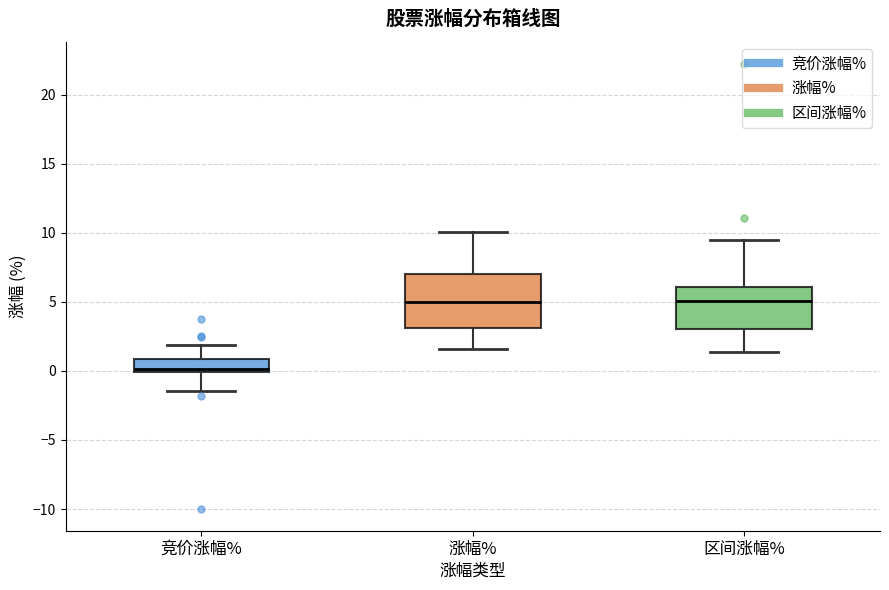

Which box has the lowest median line?

竞价涨幅%